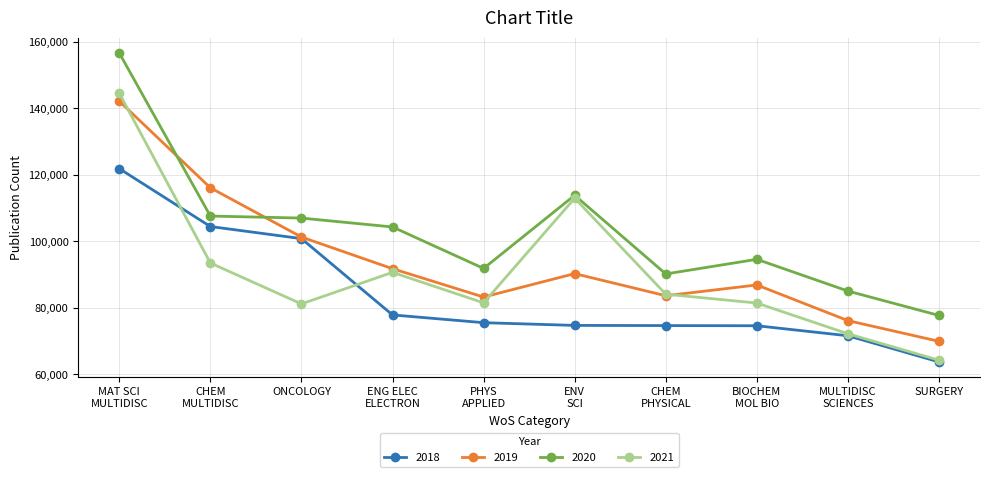

At which label does 2018 reach its minimum?

SURGERY